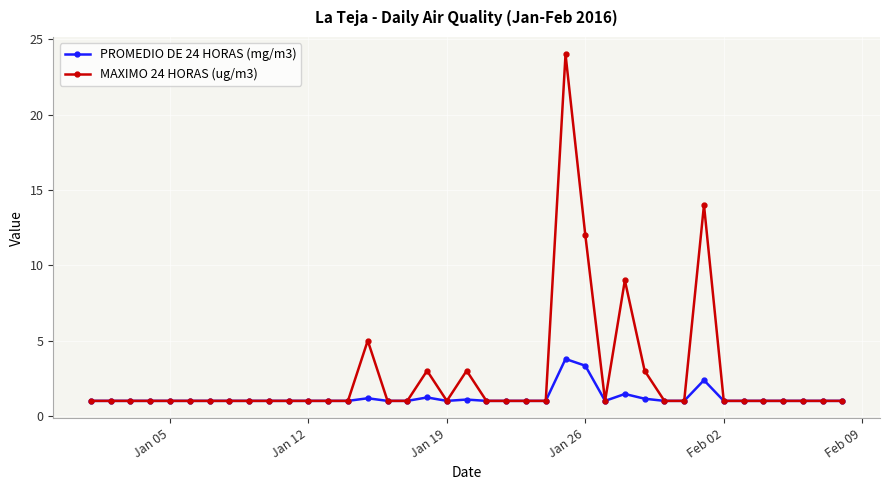

Is this an area chart (filled region under the line)?

No